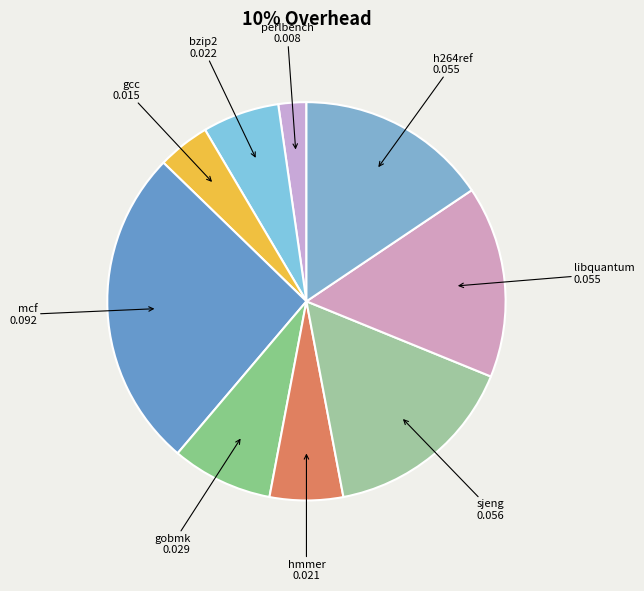

Which slice is the largest?

mcf